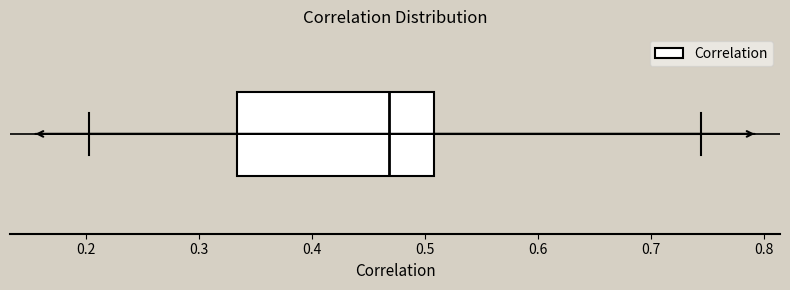

Where is the left edge of the box on the x-axis? The values are not printed on the chart, so give them approximately, as read against the axis.

0.33